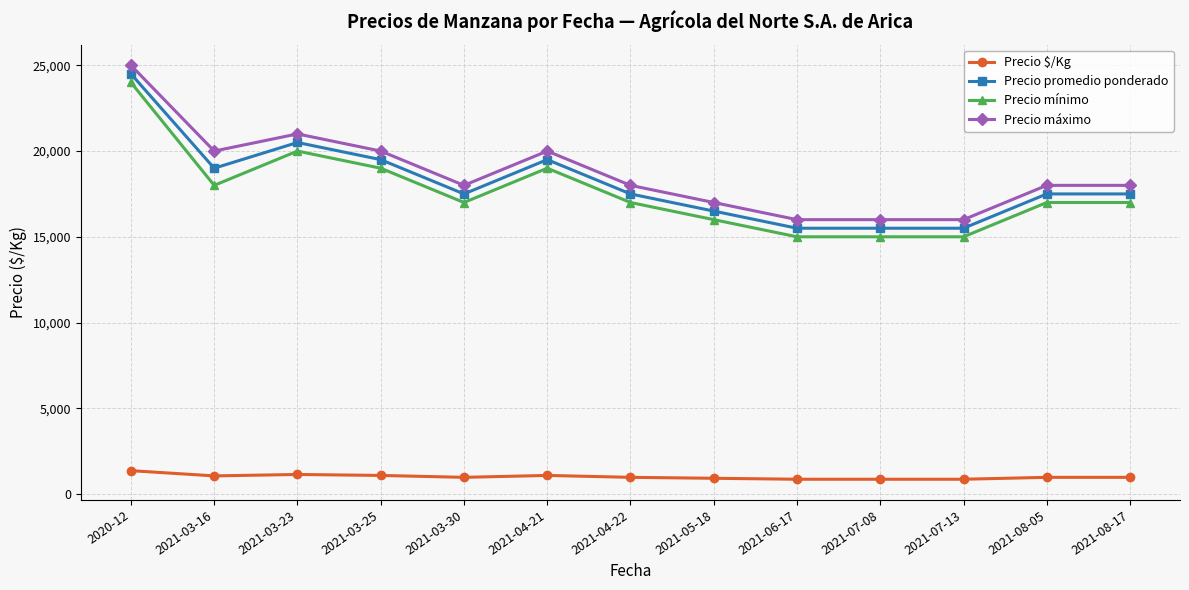

What are all the series names shown in the legend?

Precio $/Kg, Precio promedio ponderado, Precio mínimo, Precio máximo